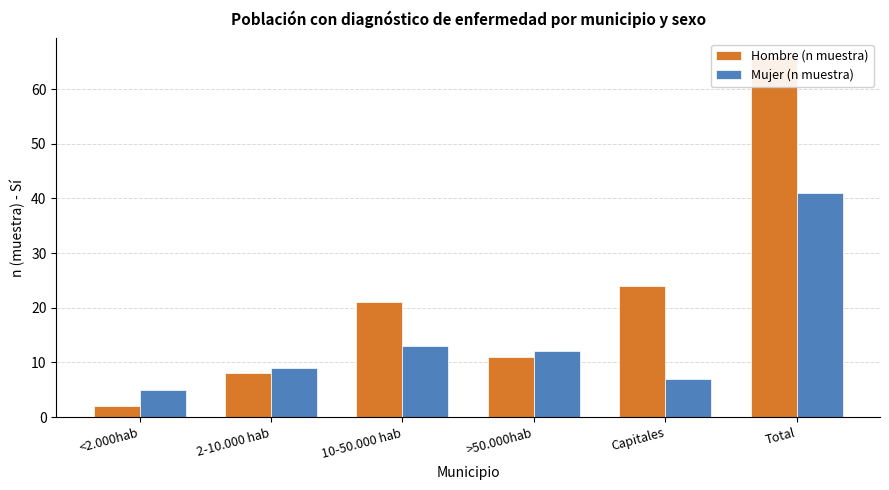

What is the label of the 1st bar from the left?

<2.000hab